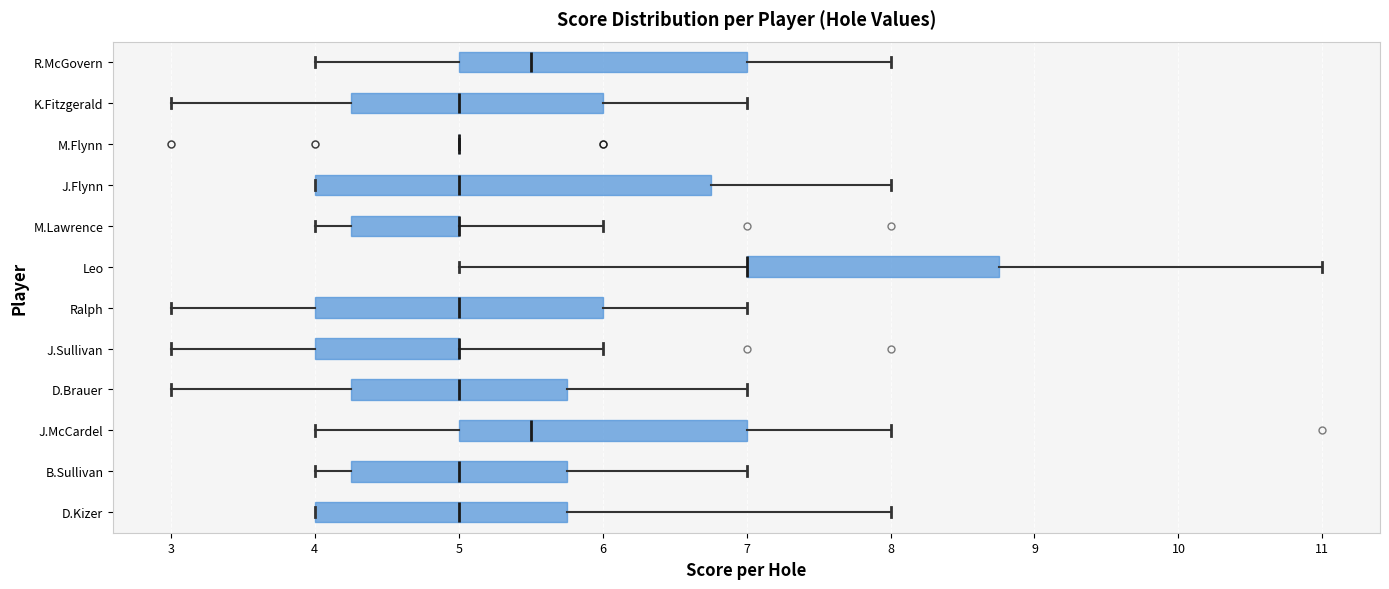

Where is the left edge of the box for R.McGovern on the x-axis? The values are not printed on the chart, so give them approximately, as read against the axis.

5.0